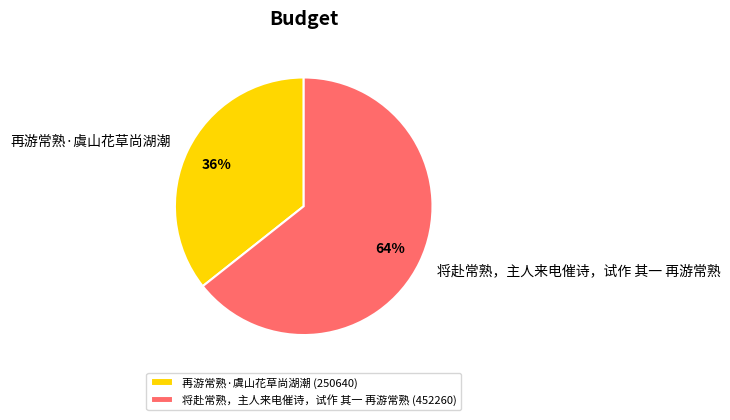

What is the largest slice in the pie chart?

将赴常熟，主人来电催诗，试作 其一 再游常熟